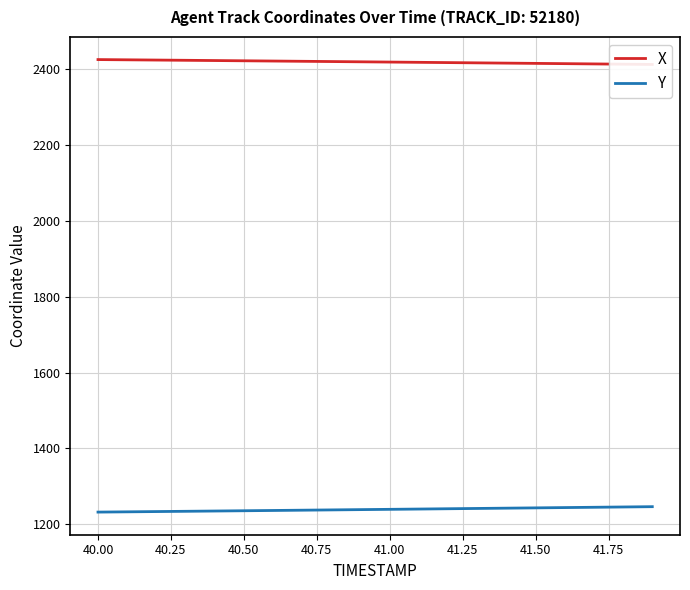

True or false: Y has a value of 509.6 at 41.00.

False